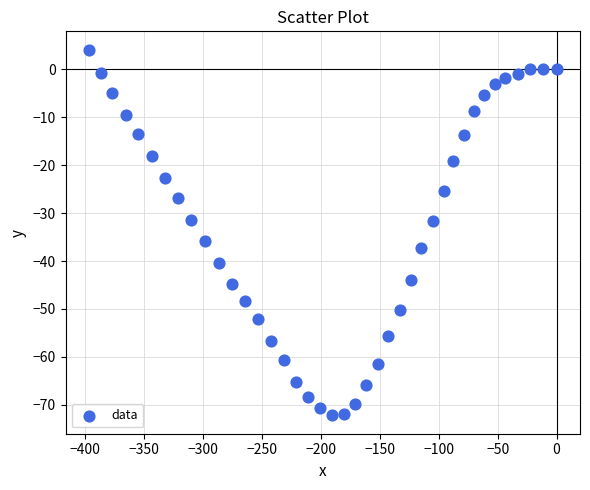

What is the range of Y values (max minus min)?

76.3